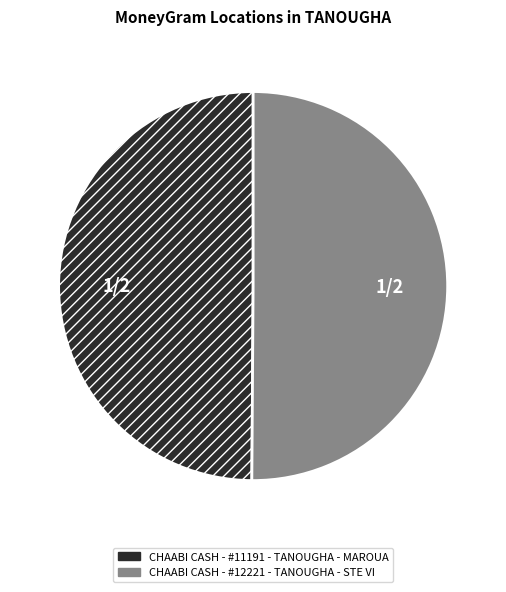

Is it true that CHAABI CASH - #11191 - TANOUGHA - MAROUA is 50% of the pie?

True